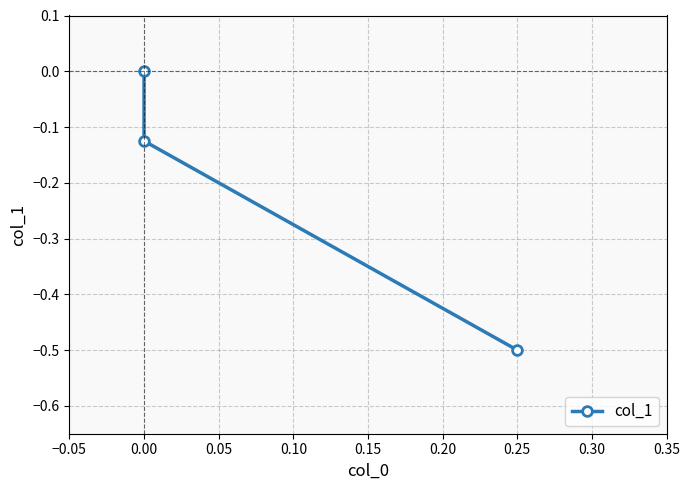

How many categories are shown in the chart?

3